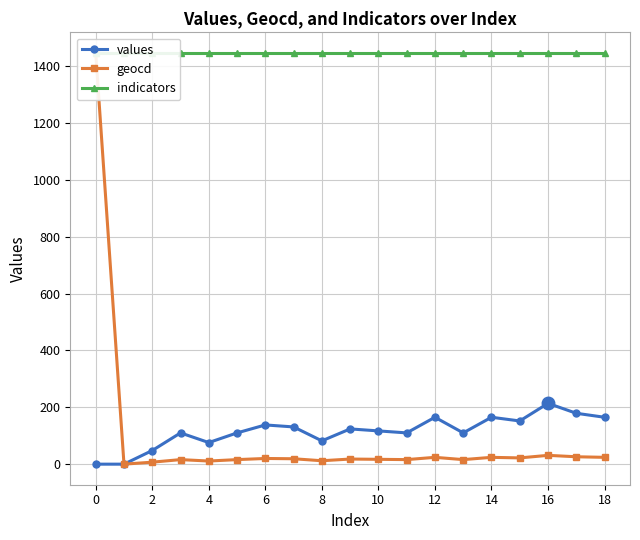

The value of values at 10 is 165. True or false?

False